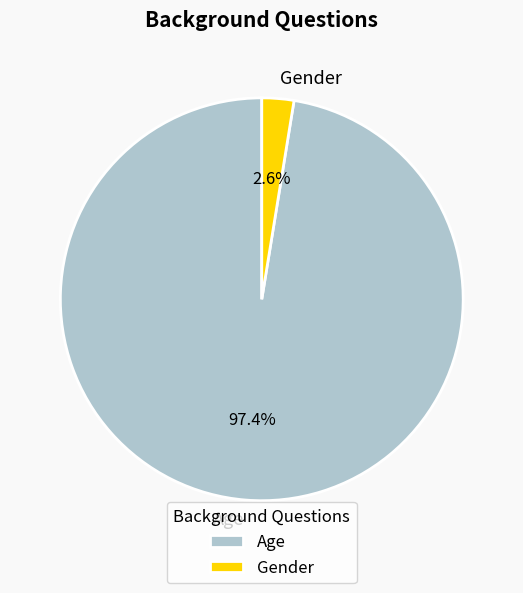

What is the majority slice?

Age